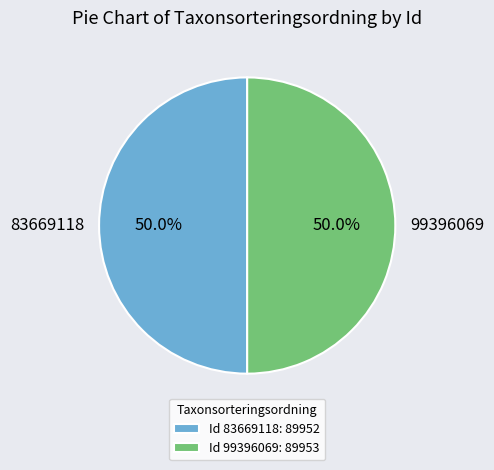

Which slice represents more than half of the pie?

99396069